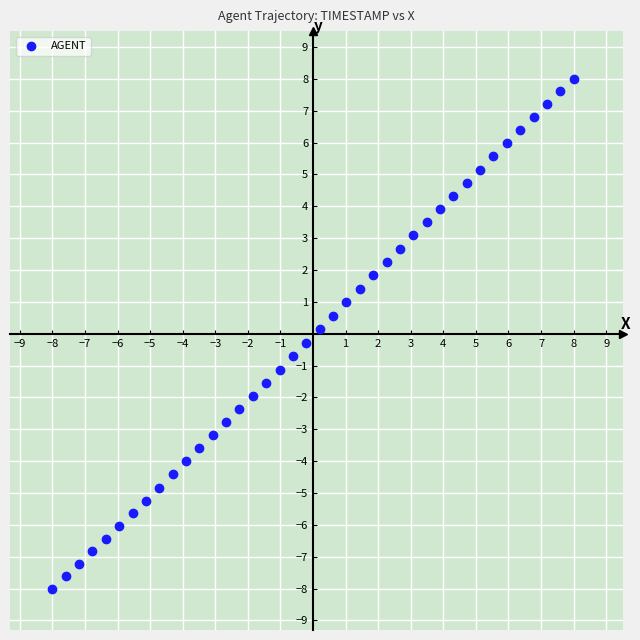

What is the range of X values (max minus min)?

16.0